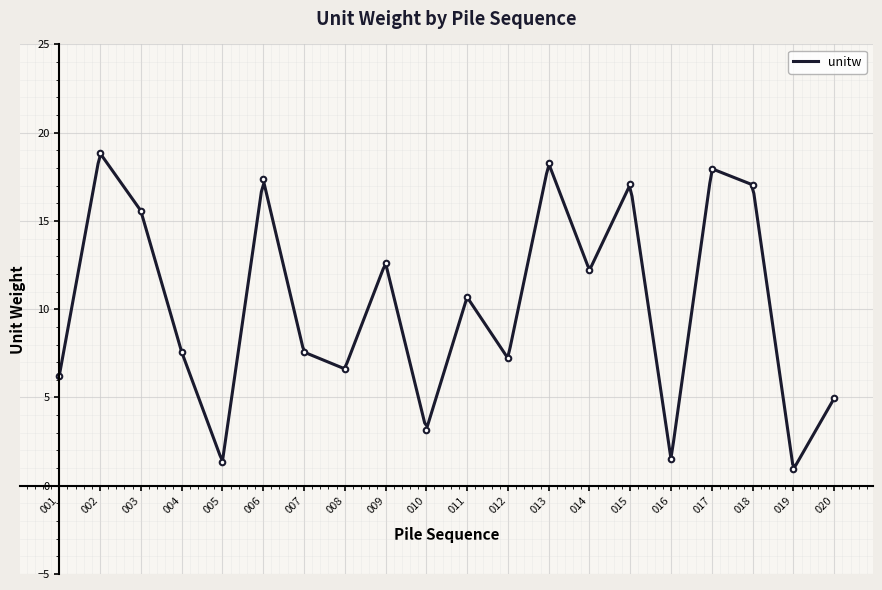

List the labels in order of value, largest first.

002, 013, 017, 006, 015, 018, 003, 009, 014, 011, 004, 007, 012, 008, 001, 020, 010, 016, 005, 019